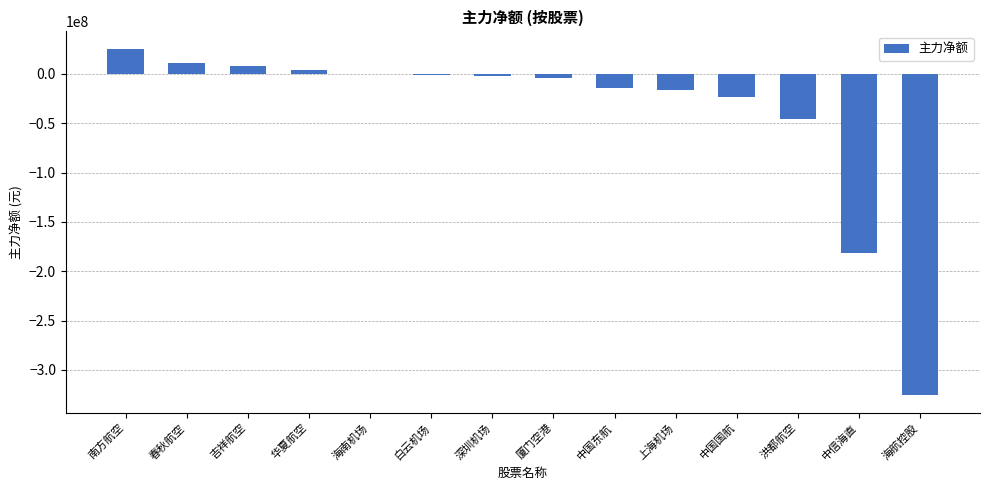

Is it true that the value at 洪都航空 is -46159112?

True